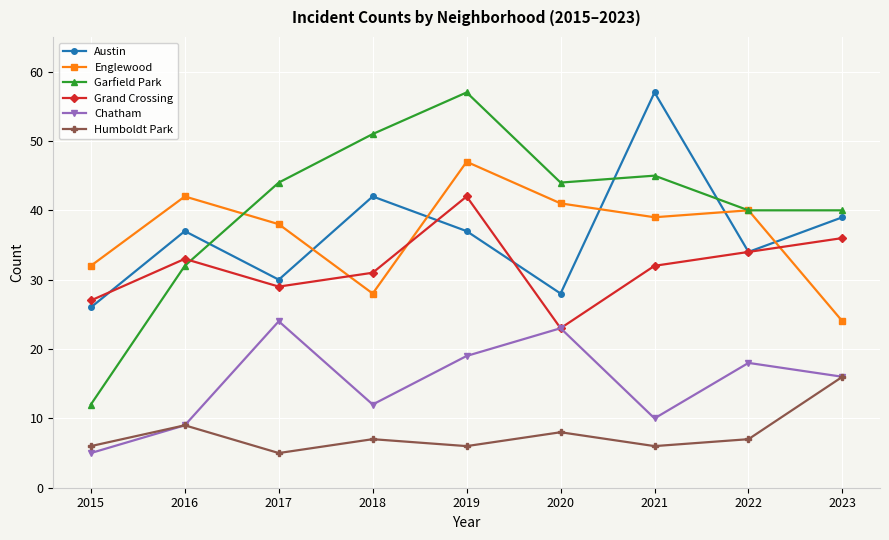

What is the lowest value of the Grand Crossing series?

23